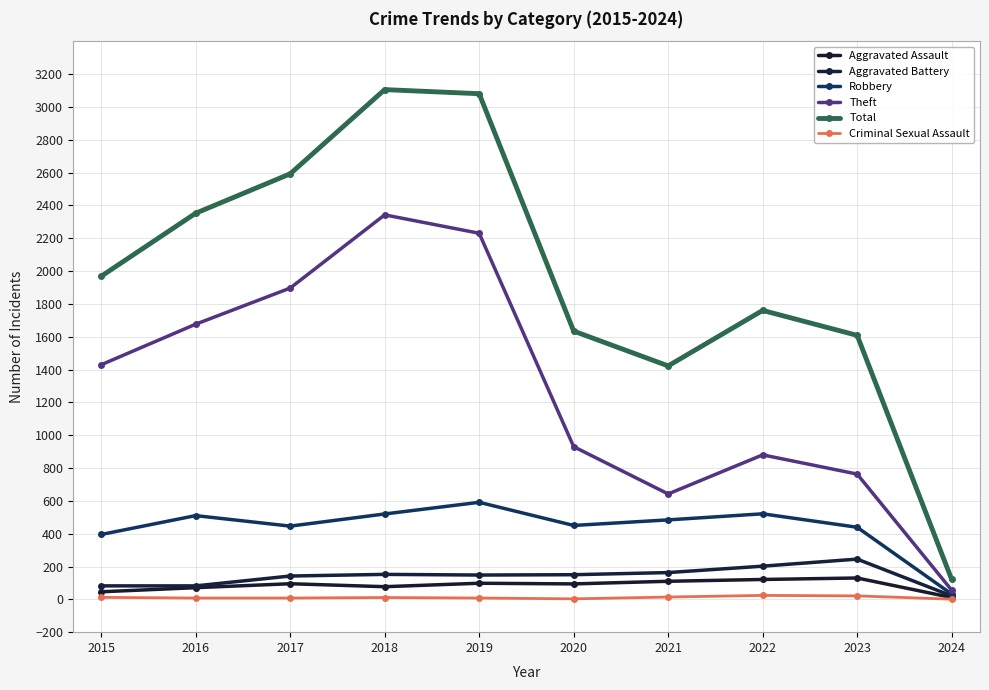

How many data points in Total are less than 1968?

5